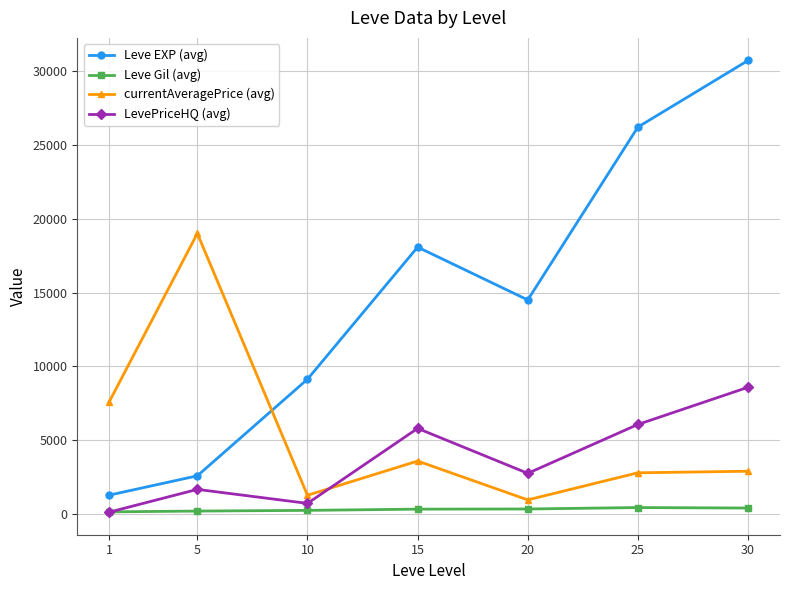

How many values in the currentAveragePrice (avg) series are below 2869?

3